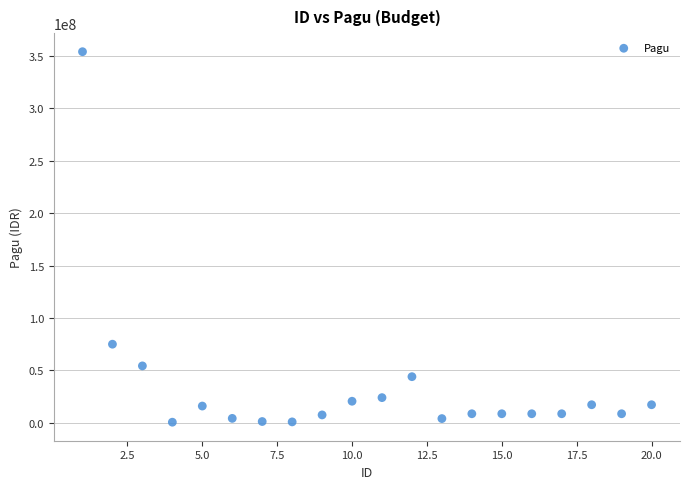

What is the range of X values (max minus min)?

19